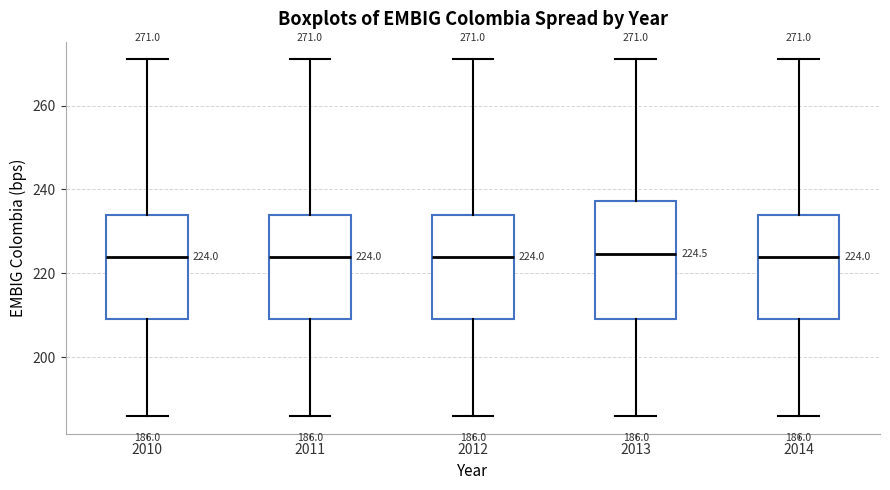

Comparing the boxes themselves (not the whiskers), which one is the tallest?

2013